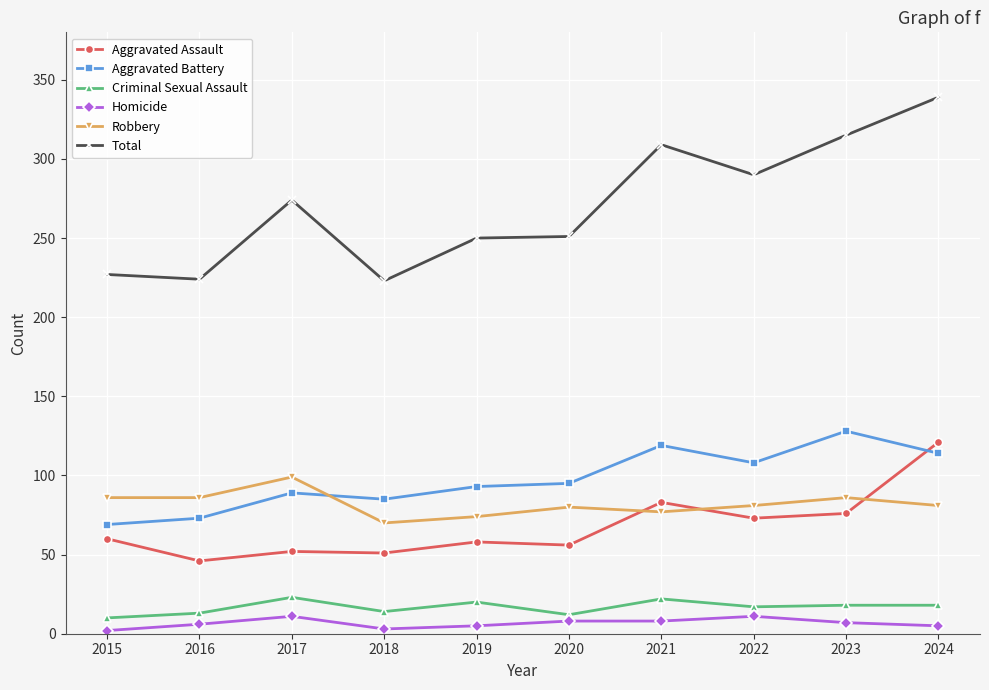

Between 2015 and 2017, which series saw the biggest shift?

Total